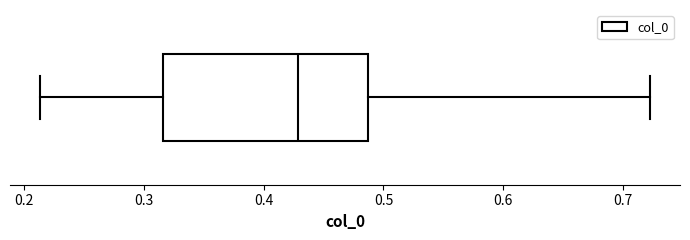

Where does the median line of the box sit on the x-axis? The values are not printed on the chart, so give them approximately, as read against the axis.

0.43